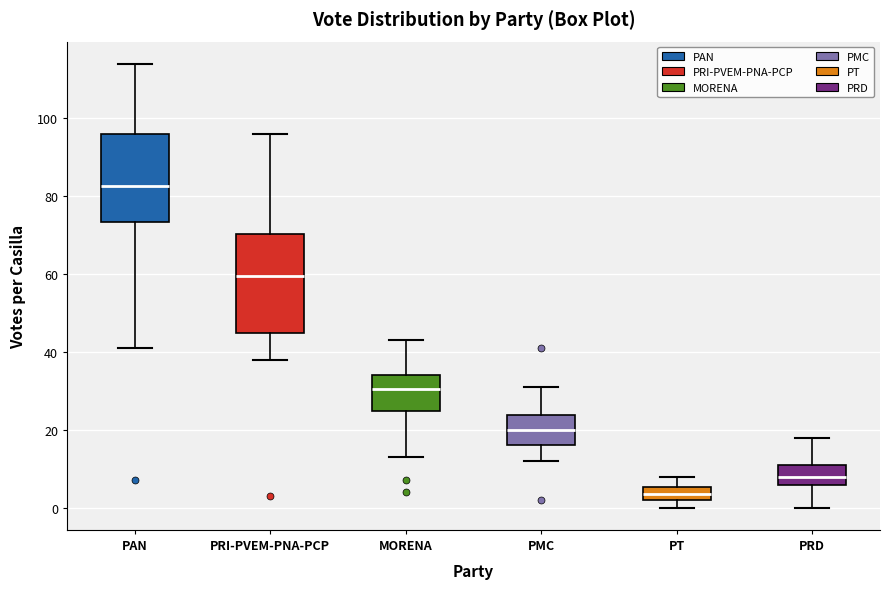

Reading left to right, read every box against the y-axis: the position of its median line, the range the box covers, and the ends of its whiskers. The values are not printed on the chart, so give them approximately, as read against the axis.

PAN: median 82, box 74 to 96, whiskers 42 to 114
PRI-PVEM-PNA-PCP: median 60, box 44 to 70, whiskers 38 to 96
MORENA: median 30, box 24 to 34, whiskers 14 to 44
PMC: median 20, box 16 to 24, whiskers 12 to 32
PT: median 4, box 2 to 6, whiskers 0 to 8
PRD: median 8, box 6 to 12, whiskers 0 to 18